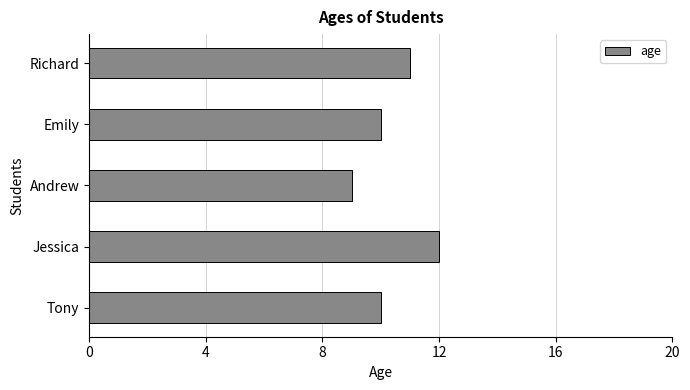

Is it true that the value at Tony is 6?

False